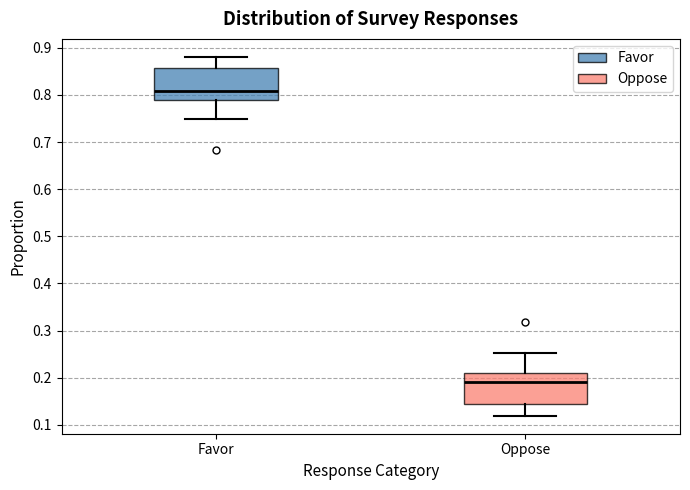

Where is the lower edge of the box for Favor on the y-axis? The values are not printed on the chart, so give them approximately, as read against the axis.

0.79